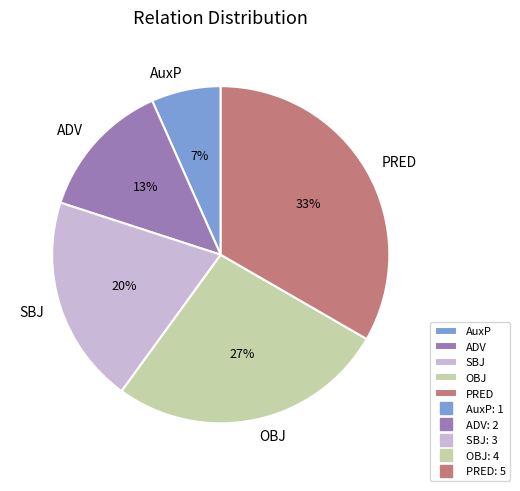

Is the sum of PRED and SBJ greater than half?

Yes